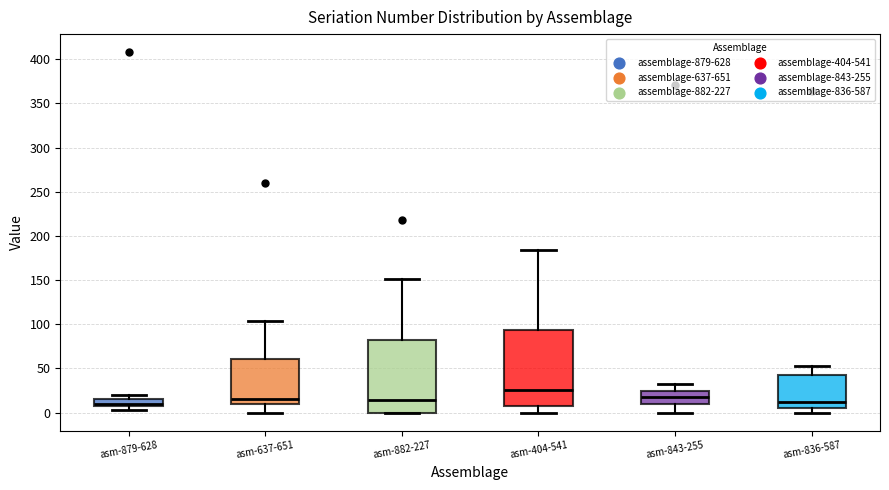

Reading left to right, transcribe this box plot: for each box, give where its median line is, the range the box spans, and where its two whiskers end, as read against the y-axis. The values are not printed on the chart, so give them approximately, as read against the axis.

asm-879-628: median 10, box 5 to 15, whiskers 5 (just below the box's lower edge) to 20
asm-637-651: median 15, box 10 to 60, whiskers 0 to 105
asm-882-227: median 15, box 0 to 80, whiskers 0 to 150
asm-404-541: median 25, box 5 to 95, whiskers 0 to 185
asm-843-255: median 20, box 10 to 25, whiskers 0 to 30
asm-836-587: median 10, box 5 to 45, whiskers 0 to 55